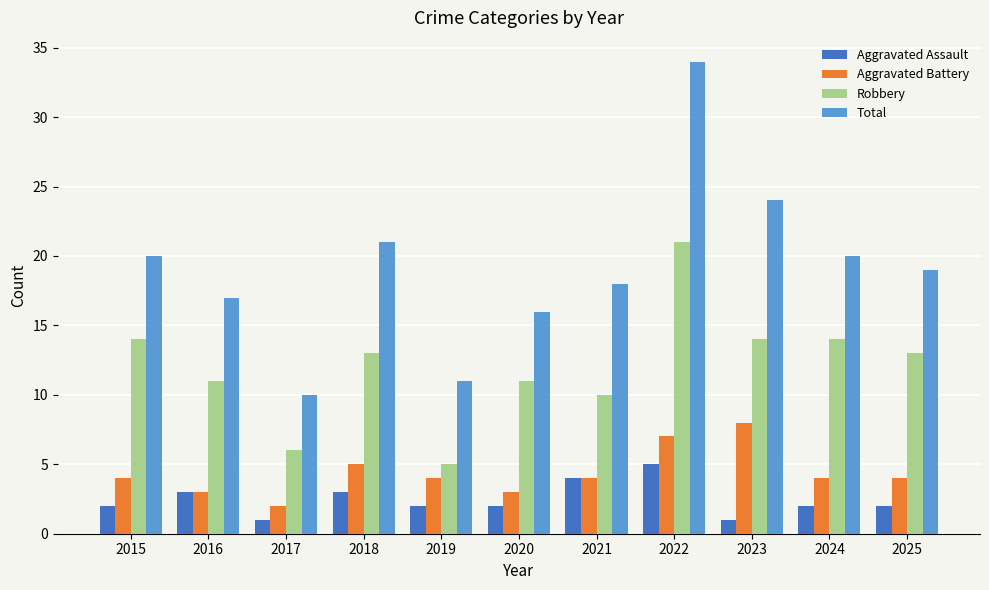

What is the difference between the maximum and minimum values in the Aggravated Battery series?

6